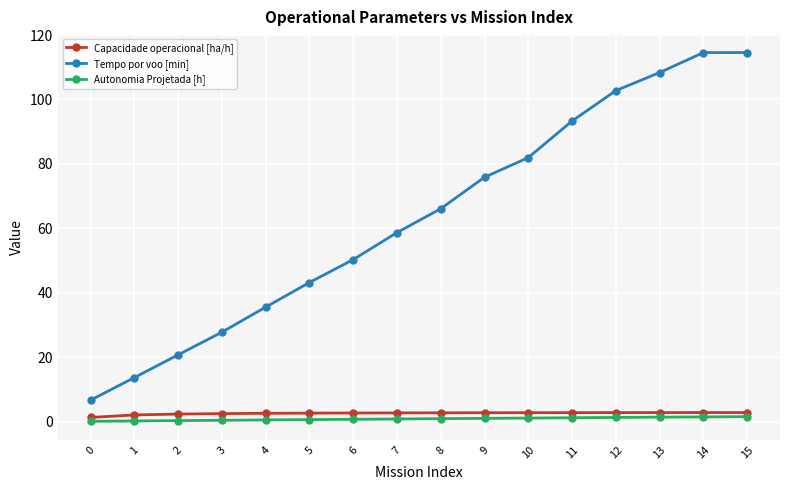

True or false: Capacidade operacional [ha/h] and Tempo por voo [min] cross at least once.

False